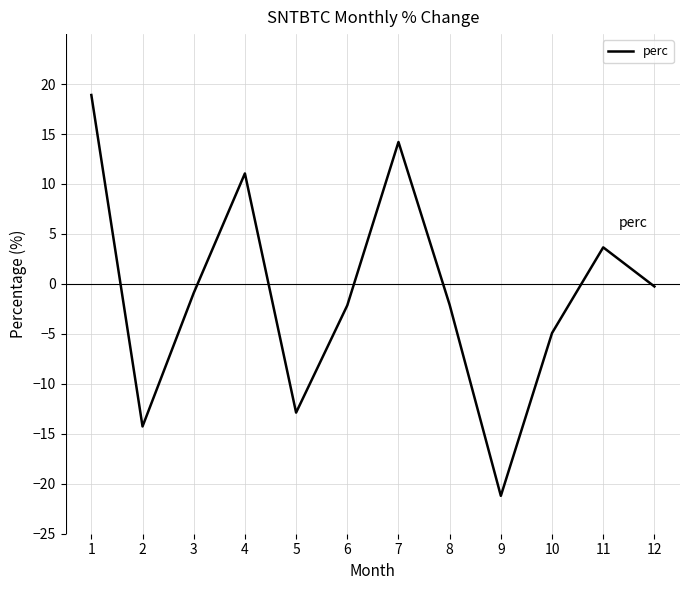

How many interior local peaks (higher than both neighbors) does the data have?

3